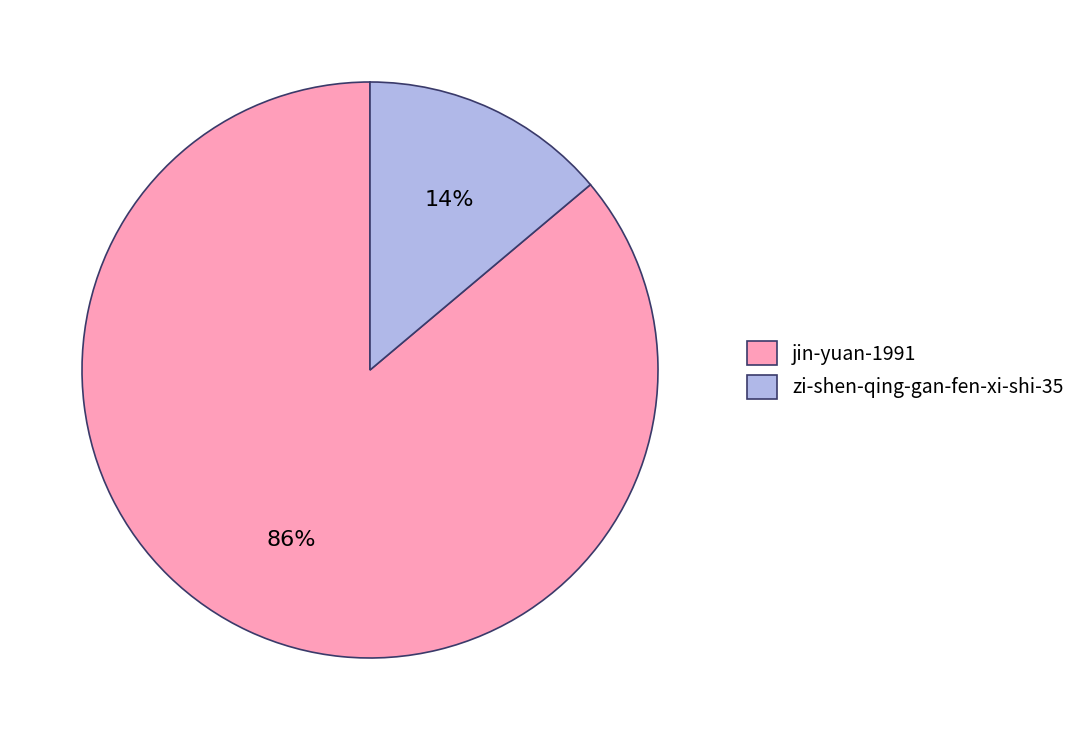

How many segments does this pie chart have?

2